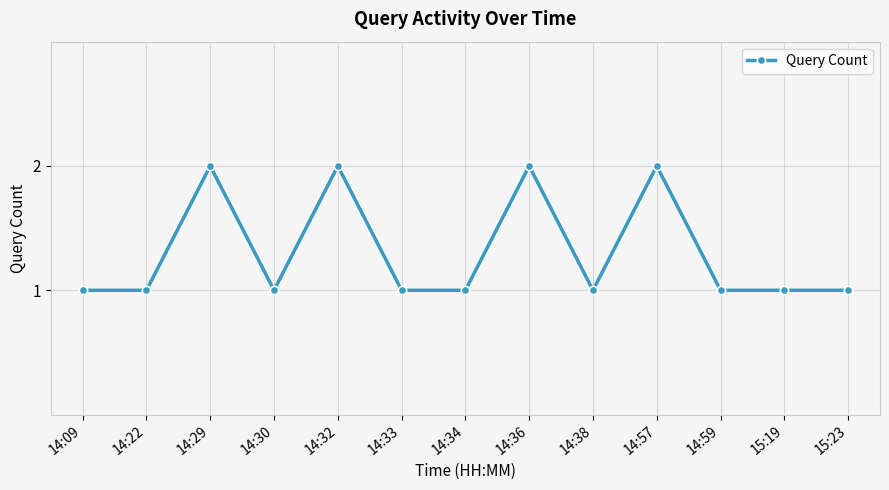

What position from the right is 15:23?

1